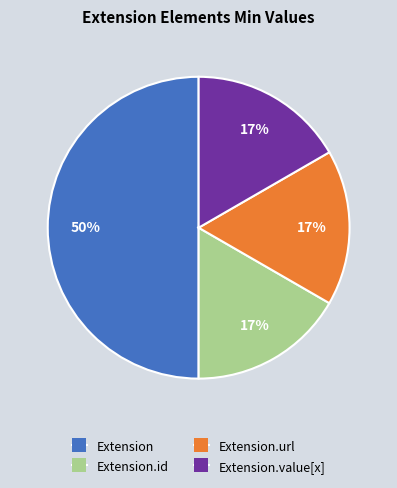

Is Extension.id the majority of the pie?

No